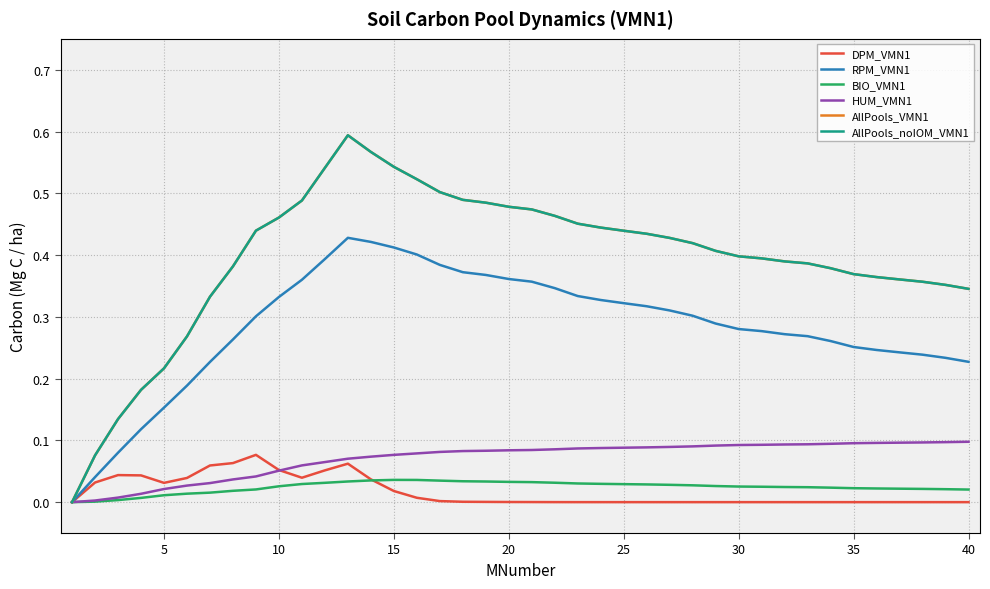

True or false: BIO_VMN1 and AllPools_noIOM_VMN1 cross at least once.

False